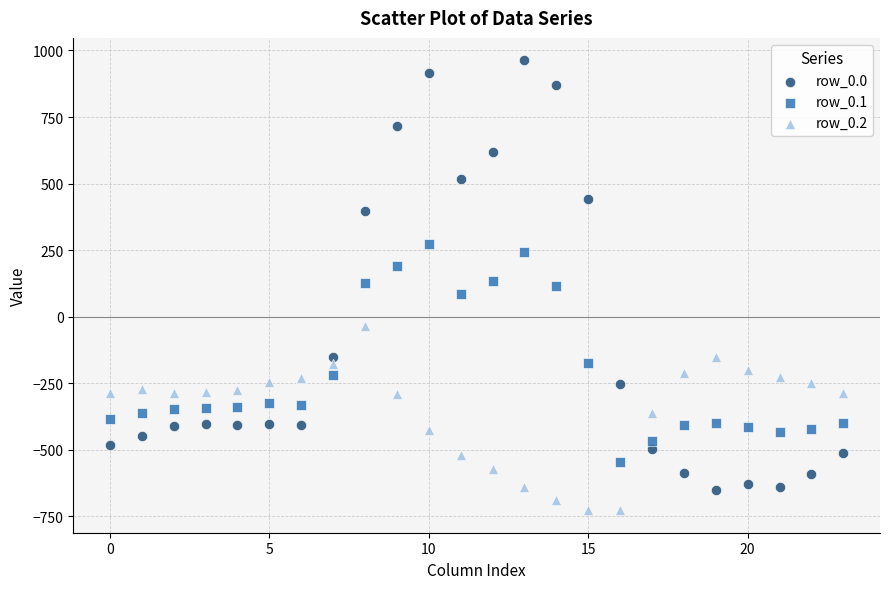

Across all data points, what is the range of Y values (max minus min)?

1689.3